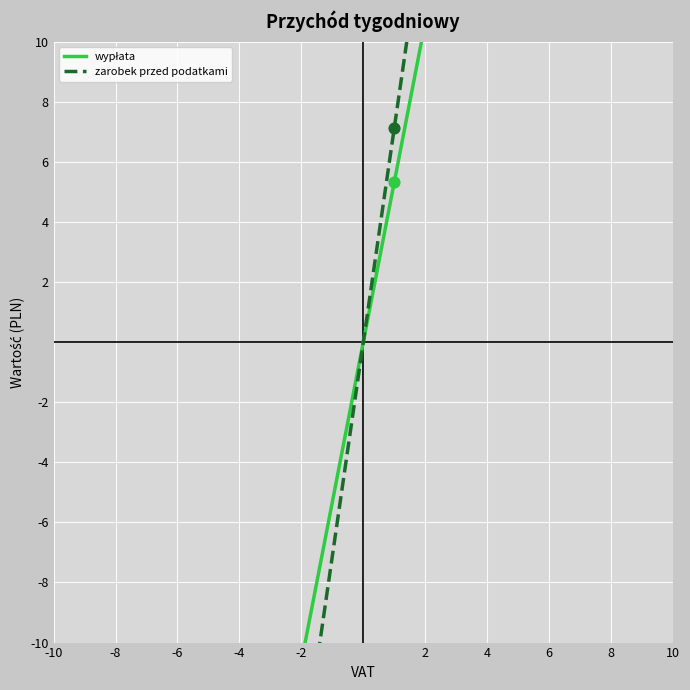

Which series has the widest spread of Y values?

zarobek przed podatkami